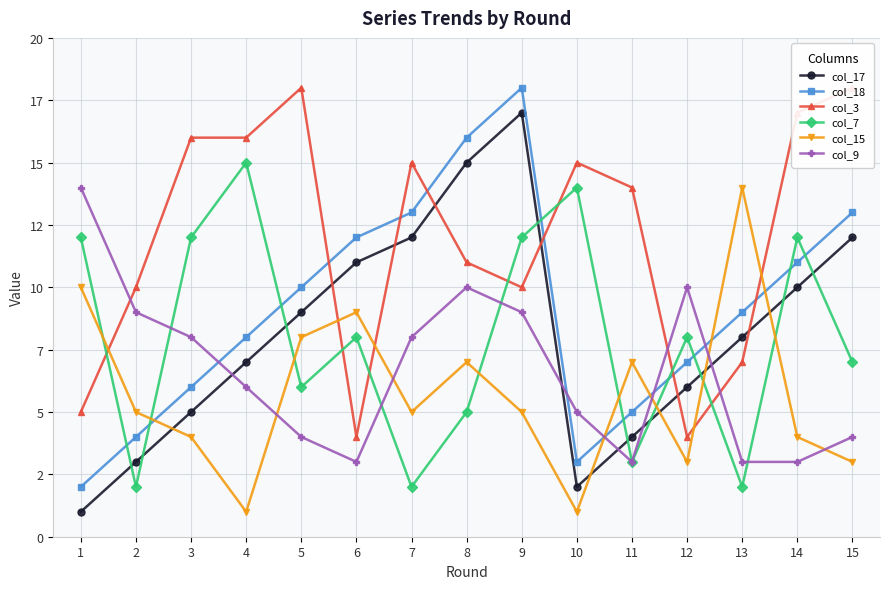

What is the value of the col_7 point at the 11th from the left?

3